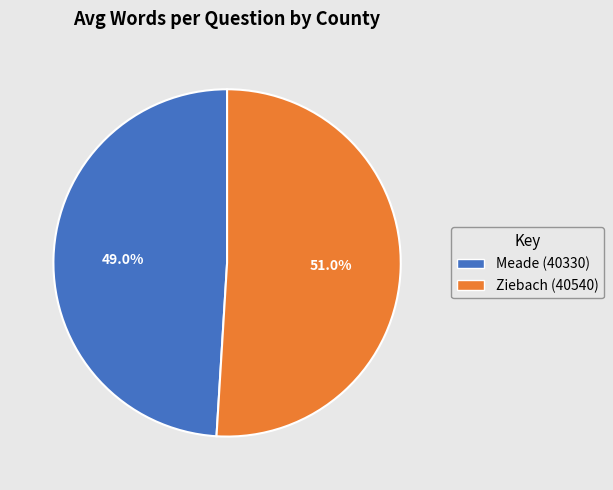

Which category has the biggest portion of the pie?

Ziebach (40540)